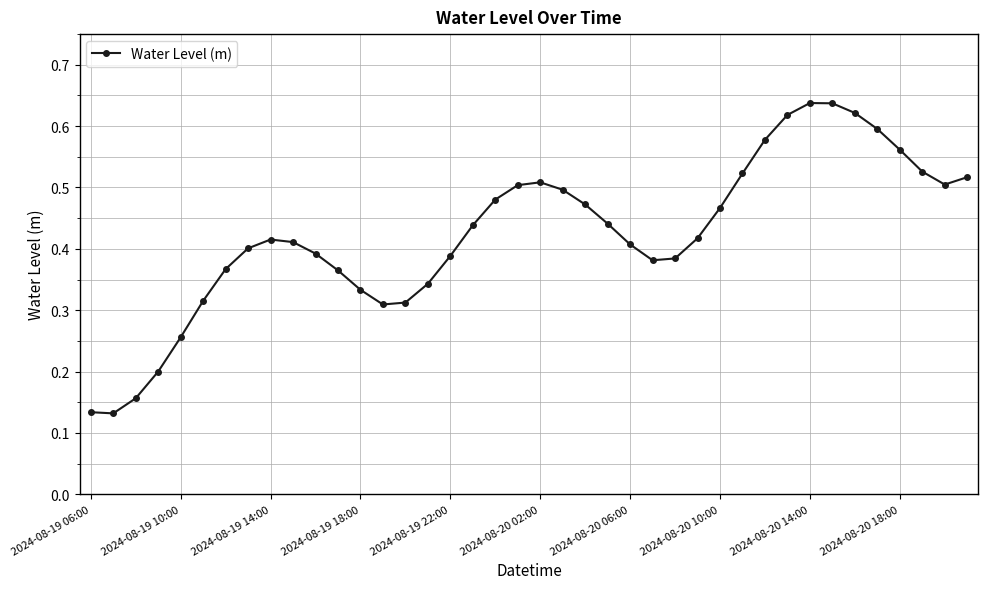

What is the sum of all values?

16.9